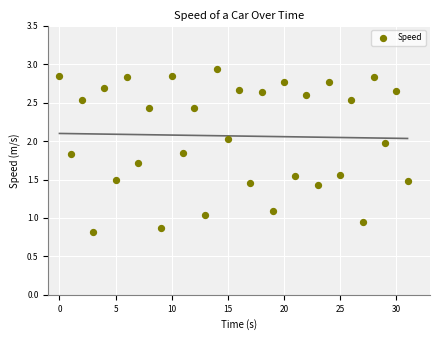

What is the range of Y values (max minus min)?

2.1